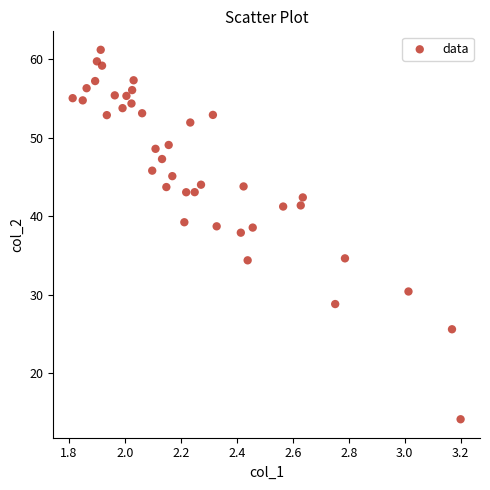

What is the range of X values (max minus min)?

1.4